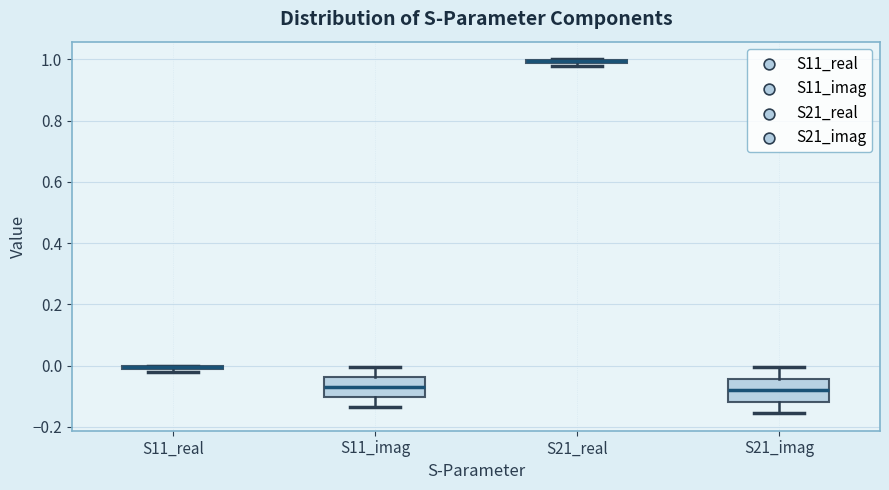

Where is the upper edge of the box for S11_real on the y-axis? The values are not printed on the chart, so give them approximately, as read against the axis.

0.00